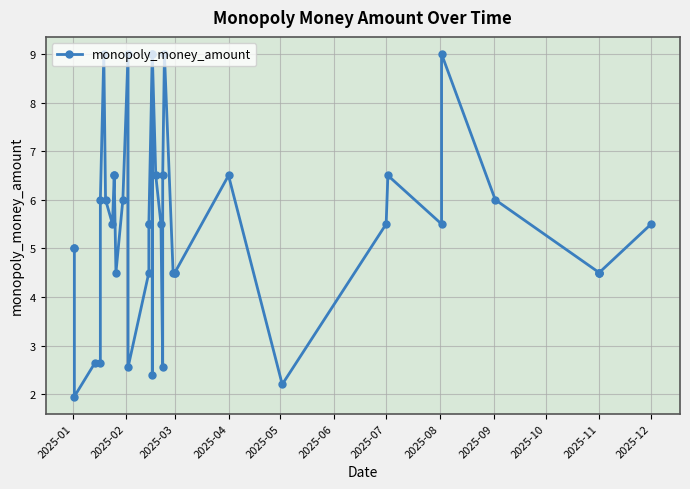

True or false: the data has more than 1 interior local peaks.

True